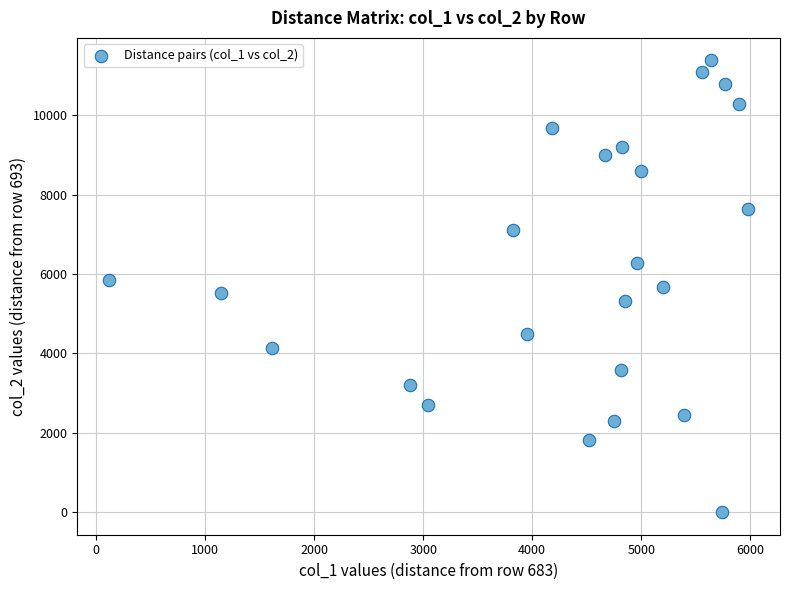

What is the range of Y values (max minus min)?

11384.9